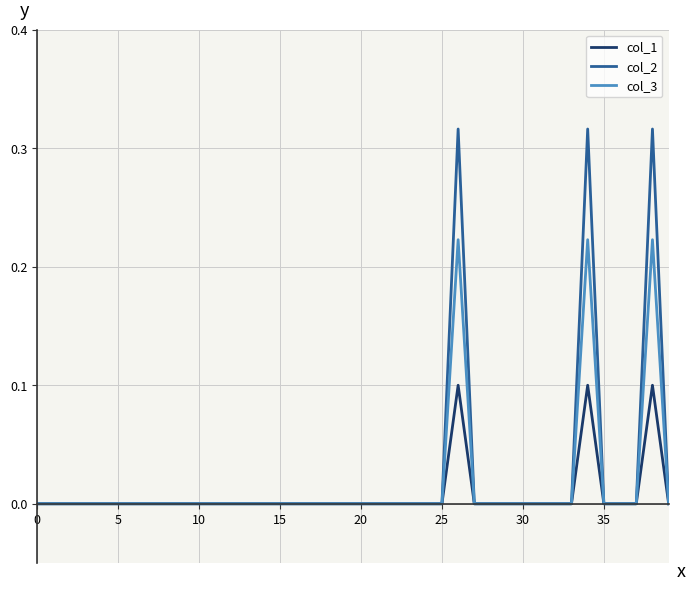

List the series in order of their peak value, lowest first.

col_1, col_3, col_2